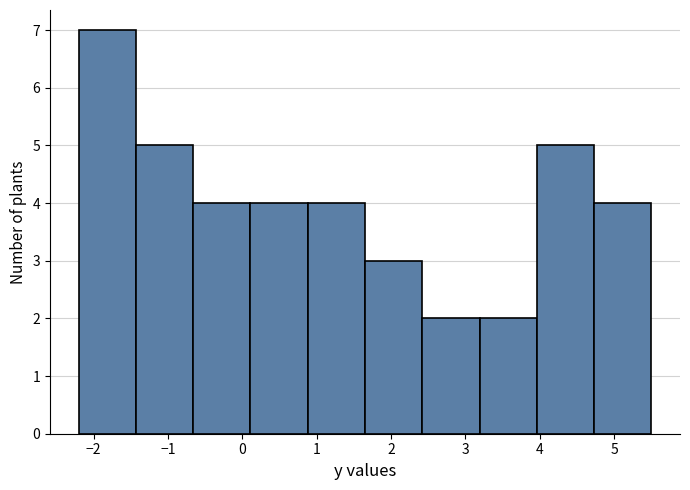

What is the height of the bar covering 0.11 to 0.88 on the x-axis? Neither the bar edges nor the heights are printed on the chart, so give them approximately, as read against the axes.

4